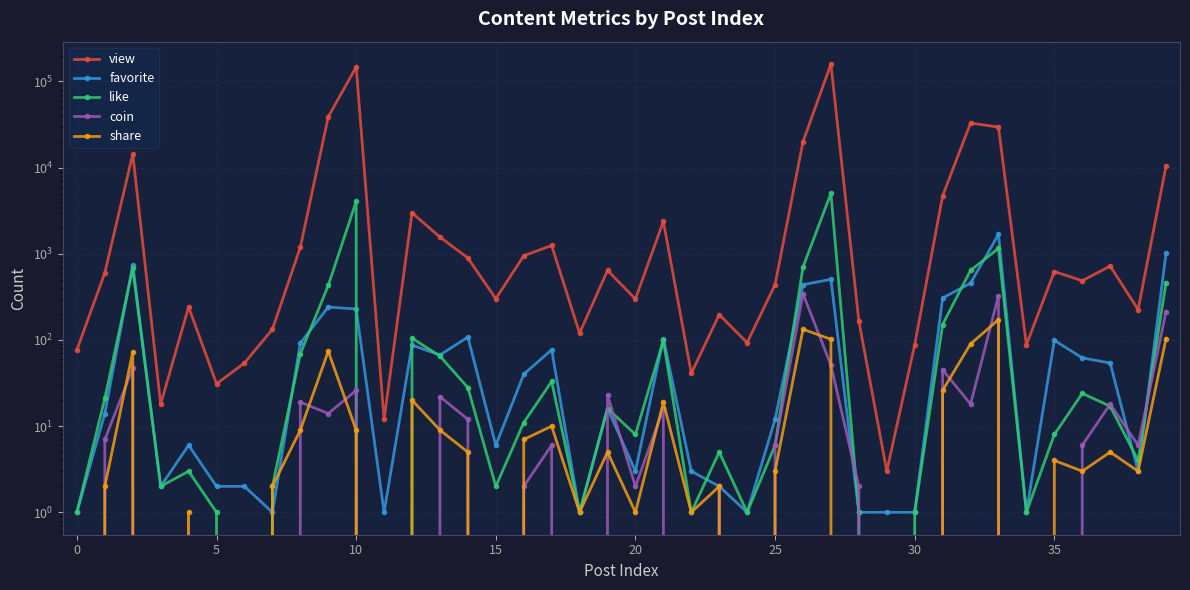

True or false: view and like intersect in this chart.

False